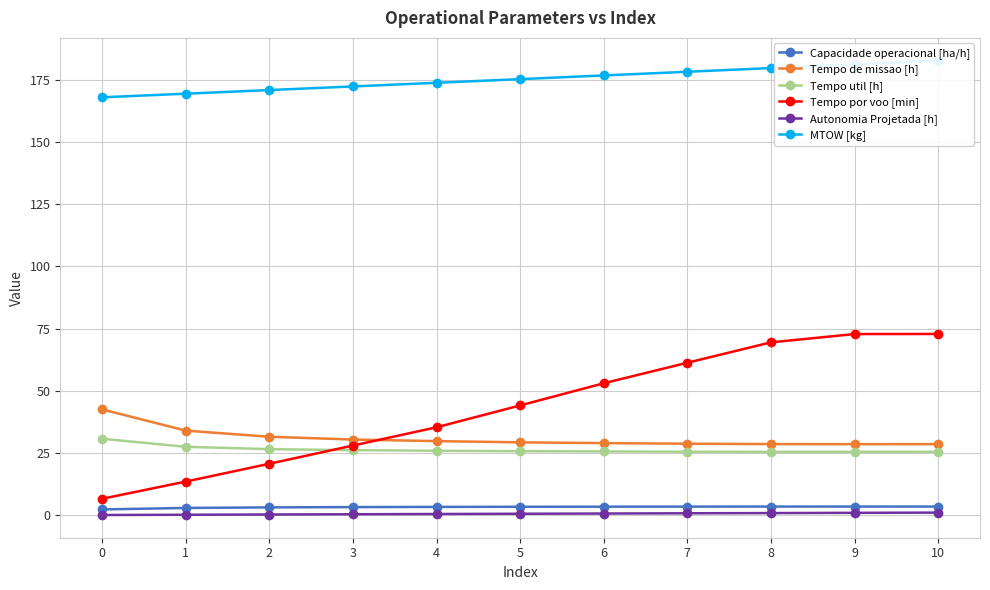

What is the difference between the maximum and minimum values in the Autonomia Projetada [h] series?

1.0